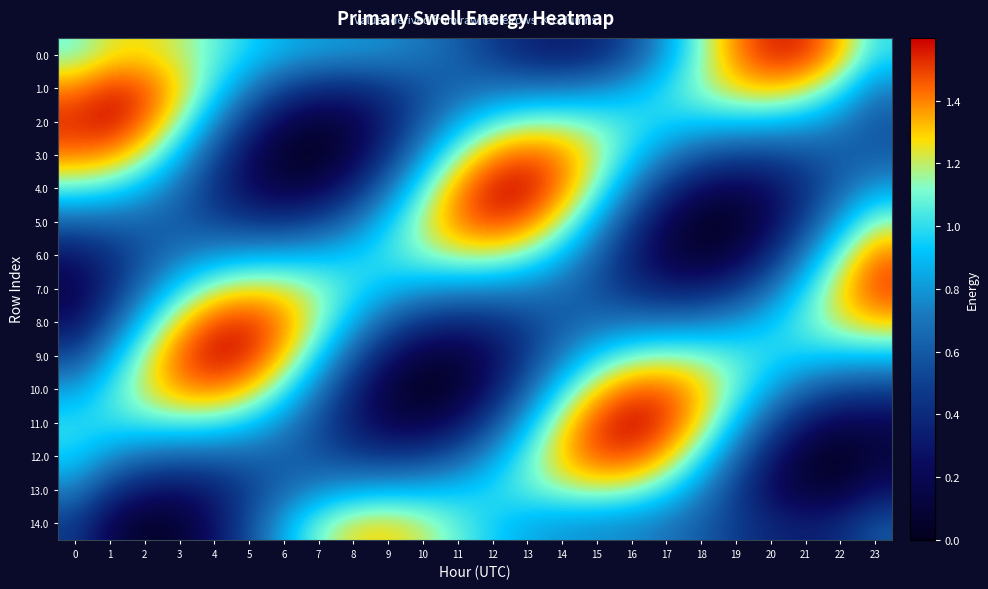

What is the total value across all series at 7?

10.0